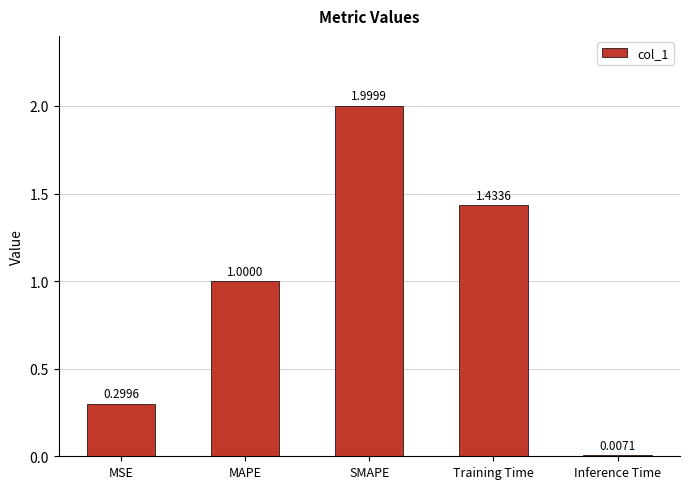

What is the sum of all values?

4.7